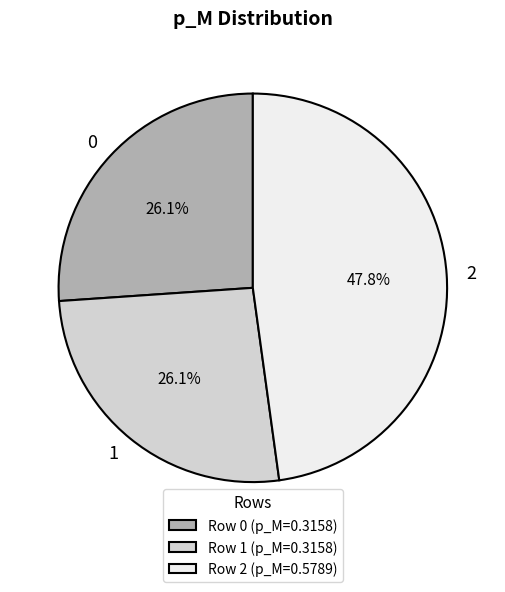

Do 2 and 0 together represent more than half of the pie?

Yes